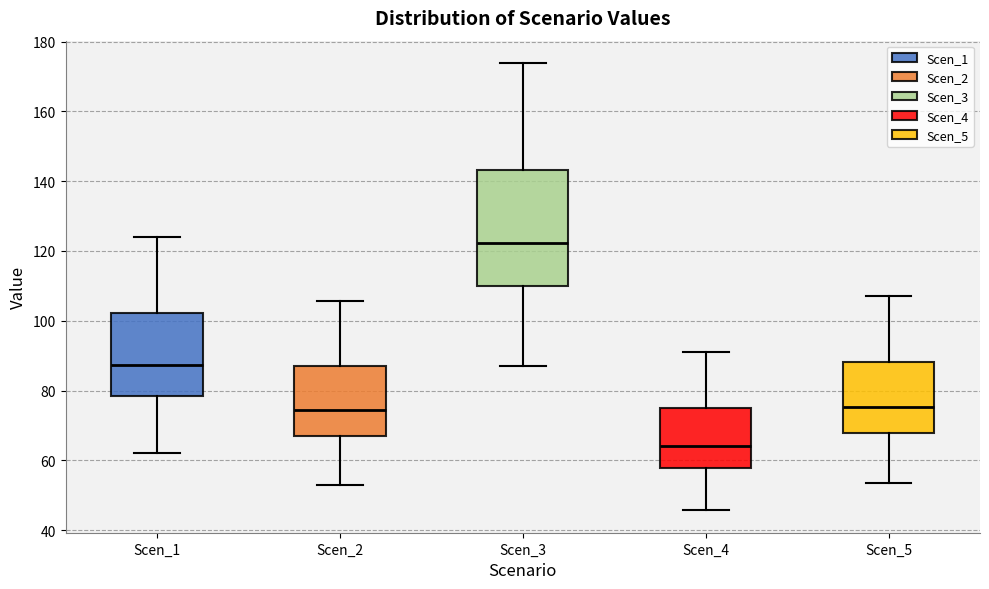

Which box has the highest median line?

Scen_3